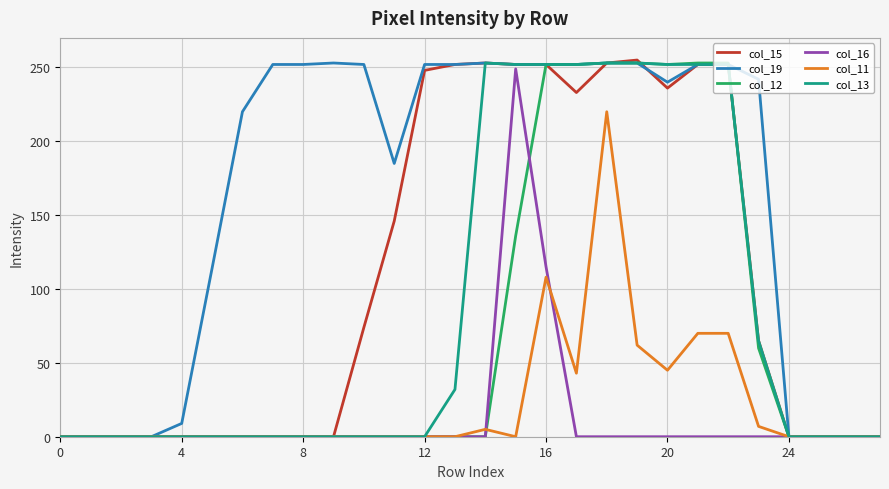

How many distinct data groups are displayed?

6